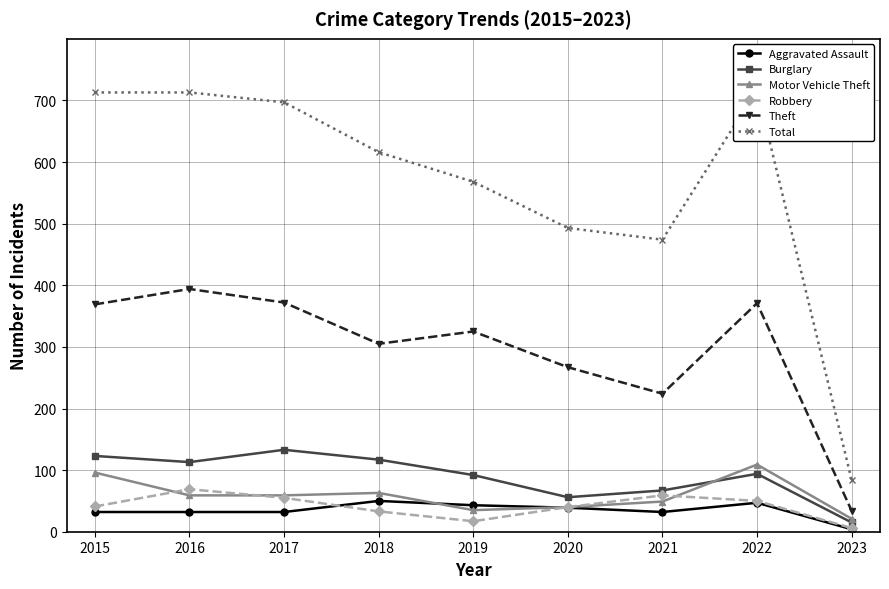

In Motor Vehicle Theft, how many points are lower than both neighbors (excluding endpoints)?

1